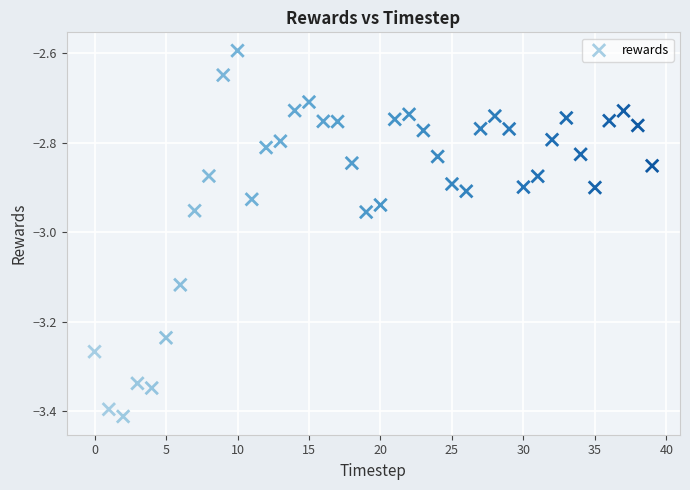

What is the range of Y values (max minus min)?

0.8